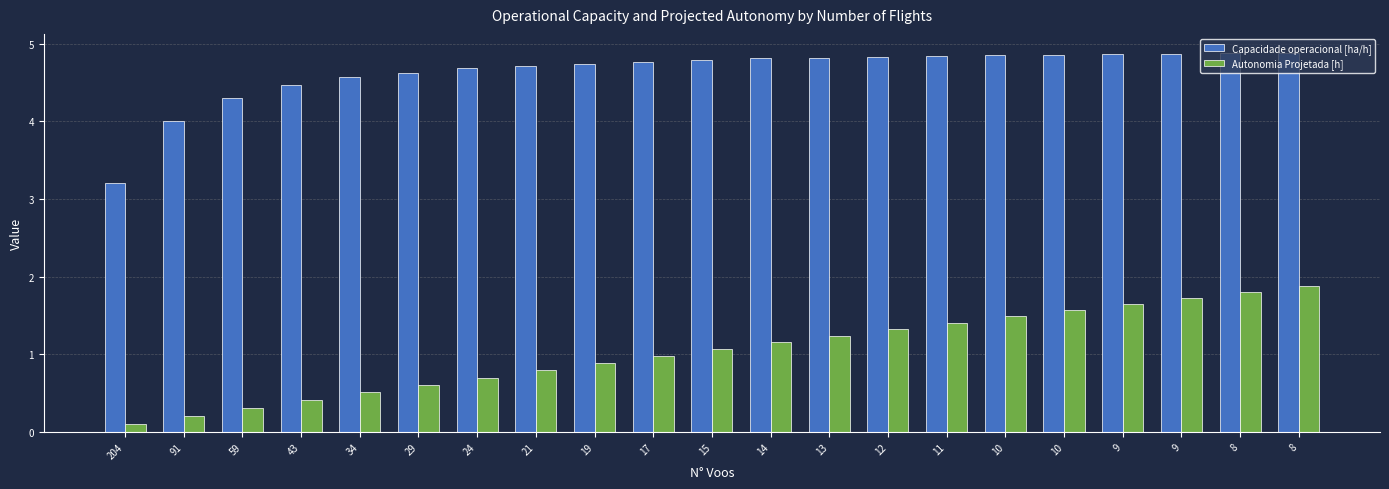

Does the chart contain stacked bars?

No